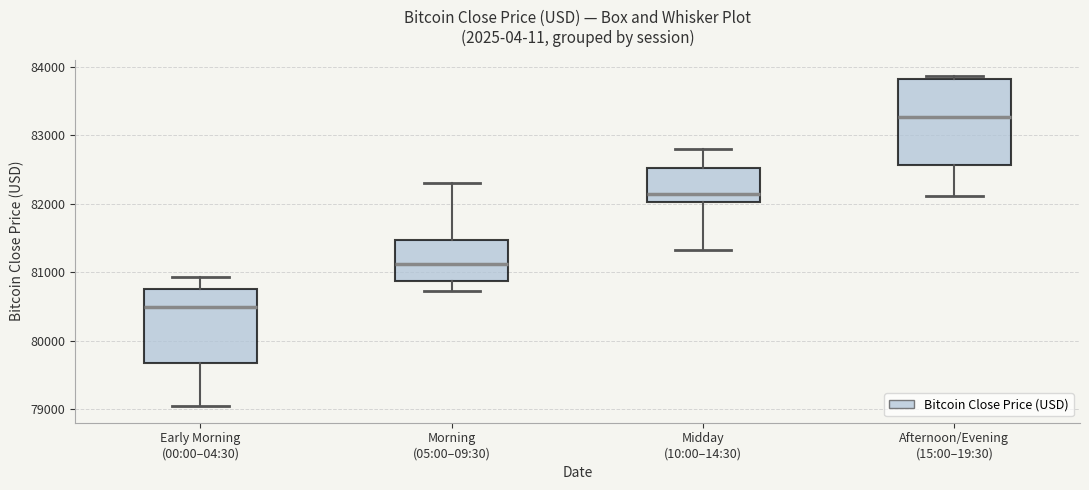

Where does the median line of the box for Afternoon/Evening (15:00–19:30) sit on the y-axis? The values are not printed on the chart, so give them approximately, as read against the axis.

83300